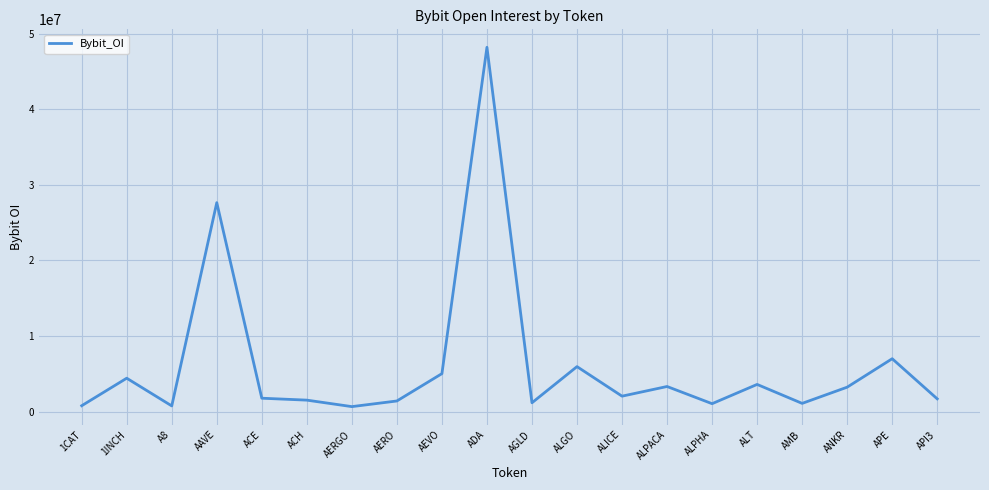

True or false: the data shows 1507992 at ACH.

True